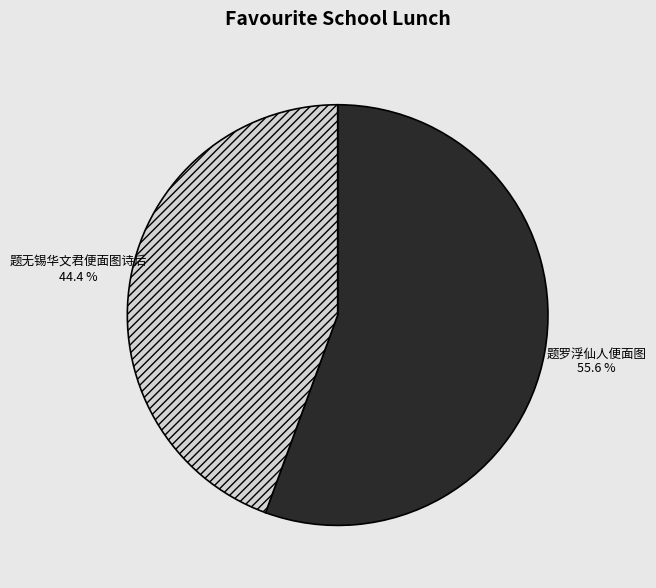

How many segments does this pie chart have?

2